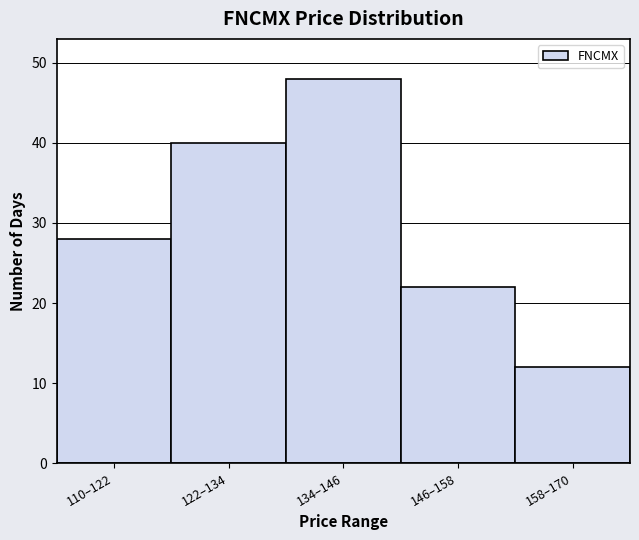

Reading left to right, extract all data points from this chart.

110–122=28	122–134=40	134–146=48	146–158=22	158–170=12